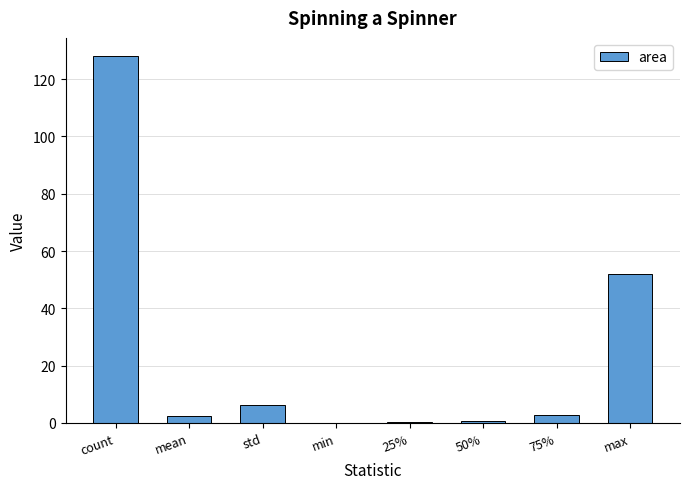

At which label is the value closest to 64?

max